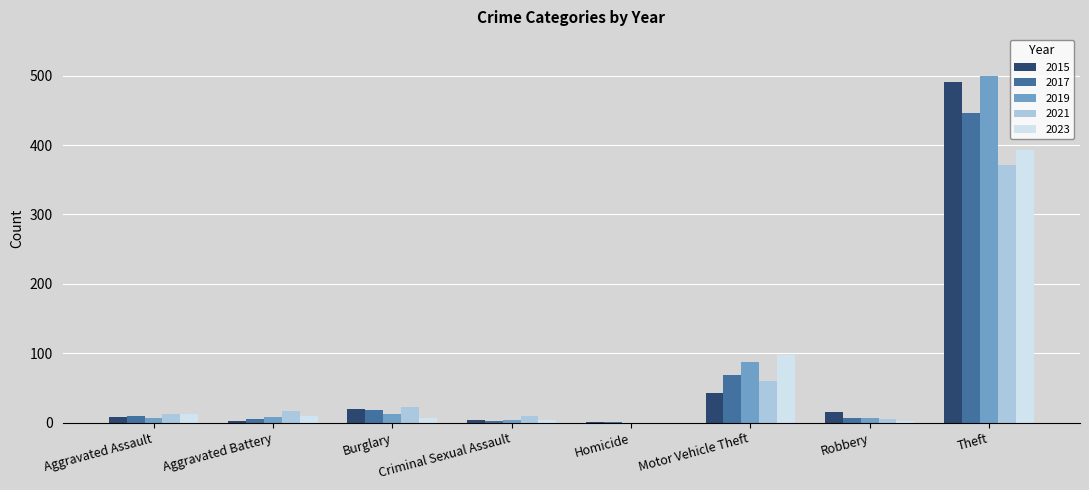

What is the approximate value of 2017 at Motor Vehicle Theft, to the nearest 5?

70